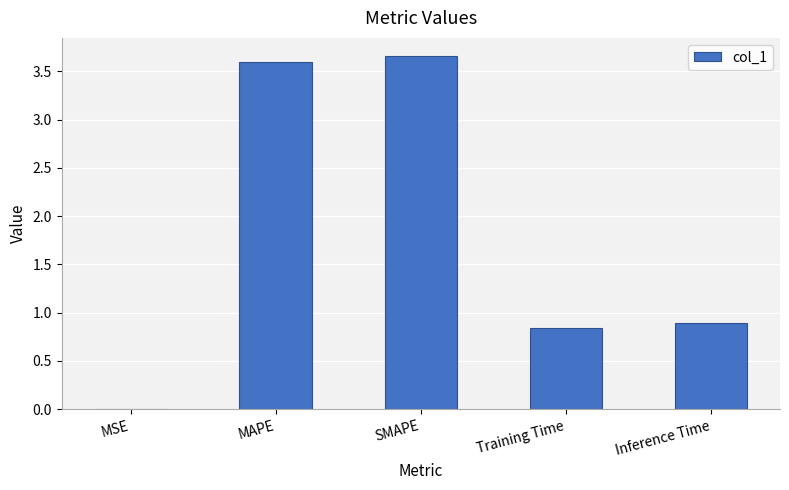

What is the average value?

1.8